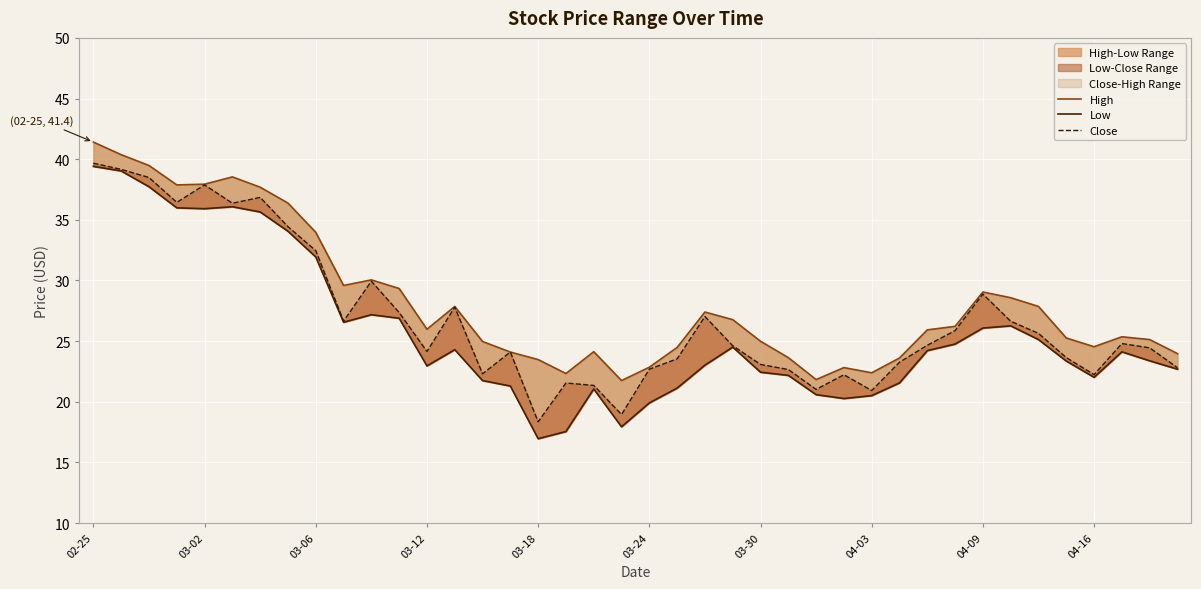

What is the difference between the highest and lowest values at 13?

3.6